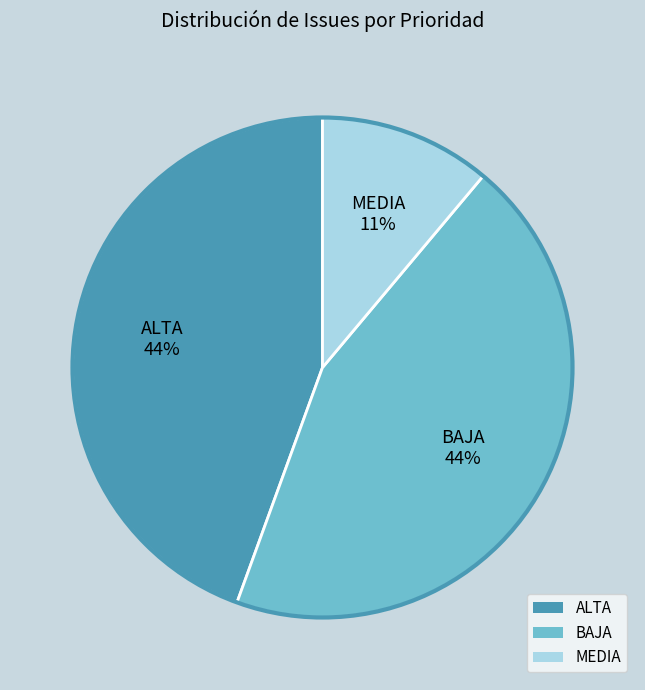

To the nearest percent, what is the difference between the ALTA and MEDIA slice percentages?

33%